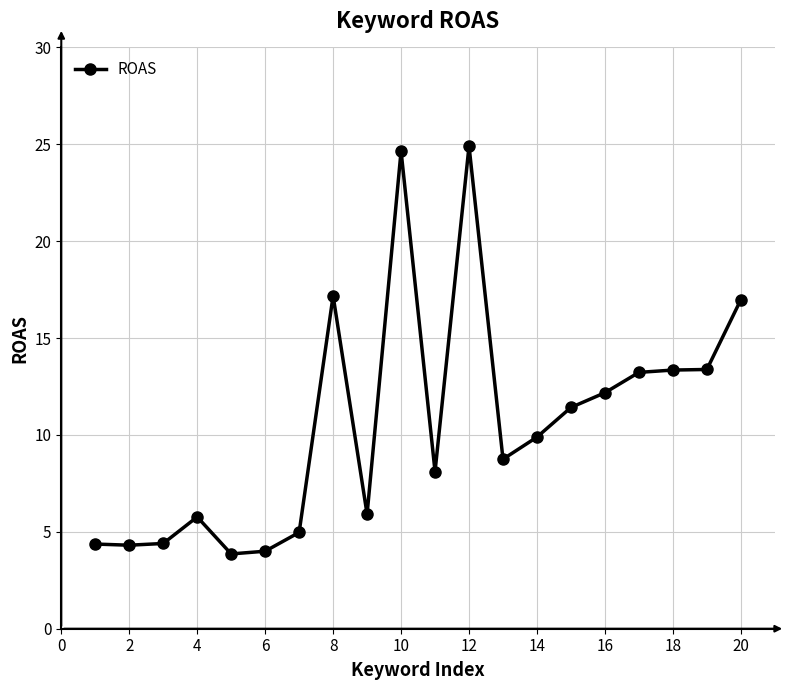

Does the chart have visible grid lines?

Yes